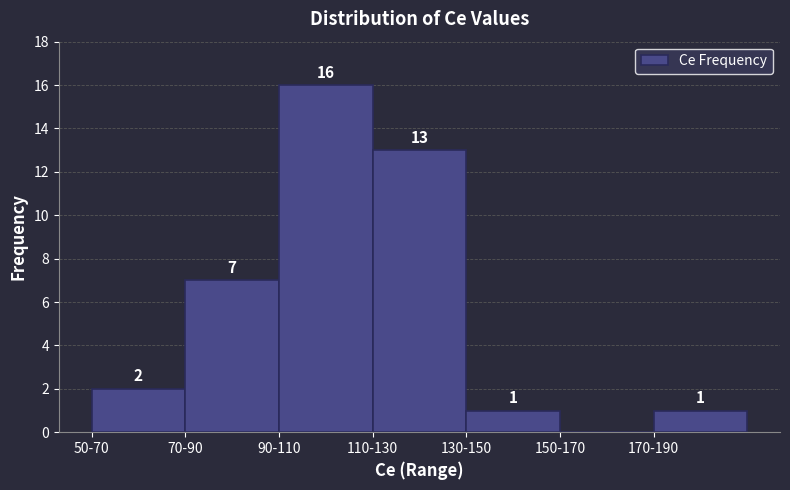

Reading right to left, list all the values displayed in this chart.

170-190=1	150-170=0	130-150=1	110-130=13	90-110=16	70-90=7	50-70=2